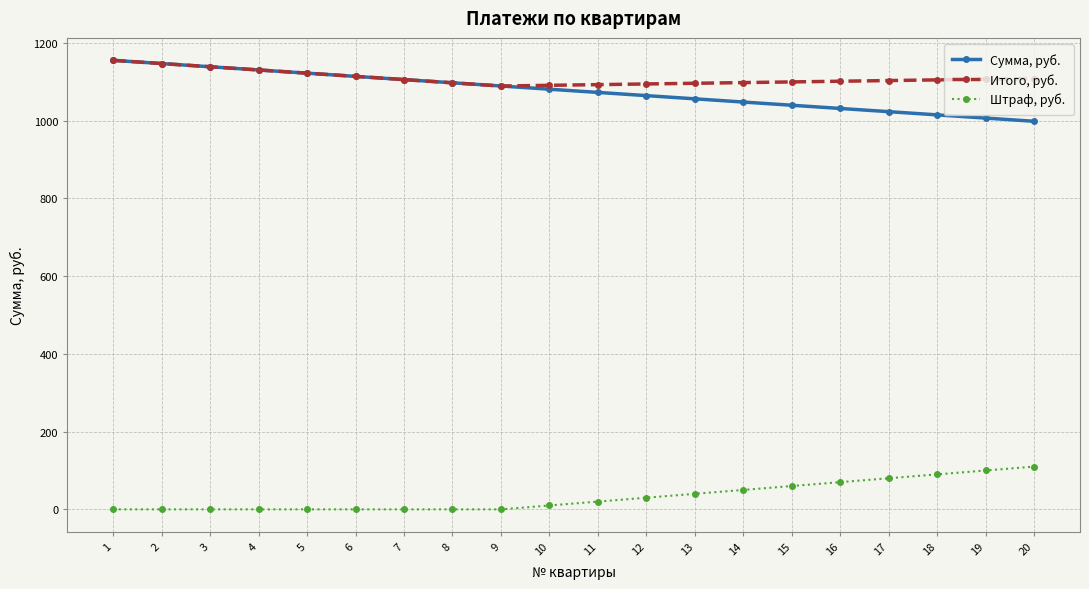

True or false: Итого, руб. and Штраф, руб. intersect in this chart.

False